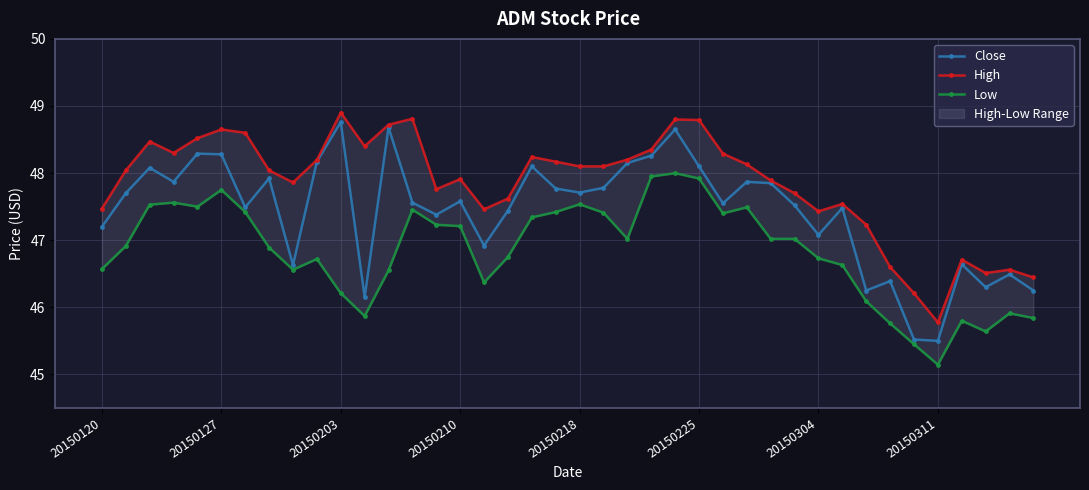

What is the difference between the High values at 24 and 33?

2.2